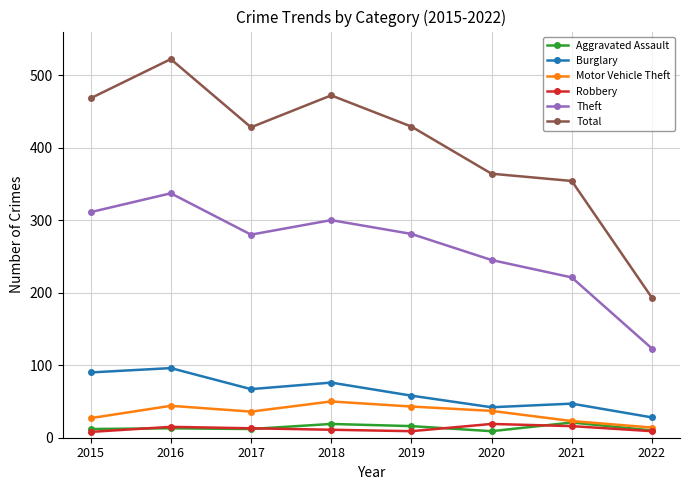

What is the difference between the Motor Vehicle Theft values at 2022 and 2015?

13